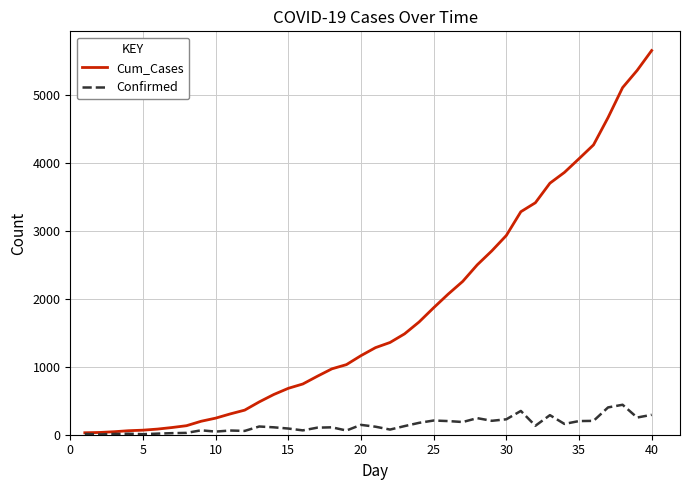

Rank the series by their average value, from lowest to highest.

Confirmed, Cum_Cases